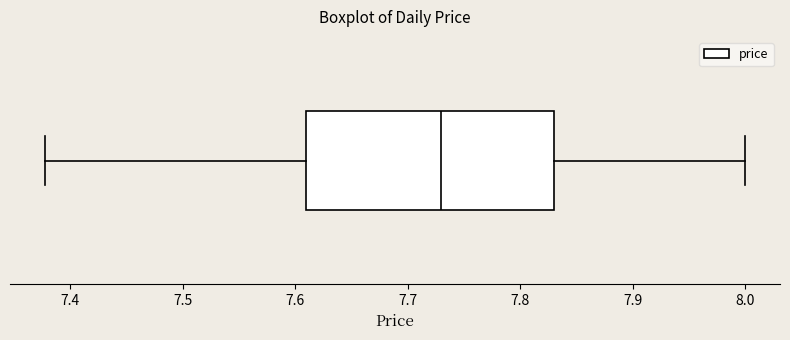

Read this box plot against the x-axis: the position of the median line, the range covered by the box, and the ends of both whiskers. The values are not printed on the chart, so give them approximately, as read against the axis.

median 7.73, box 7.61 to 7.83, whiskers 7.38 to 8.00